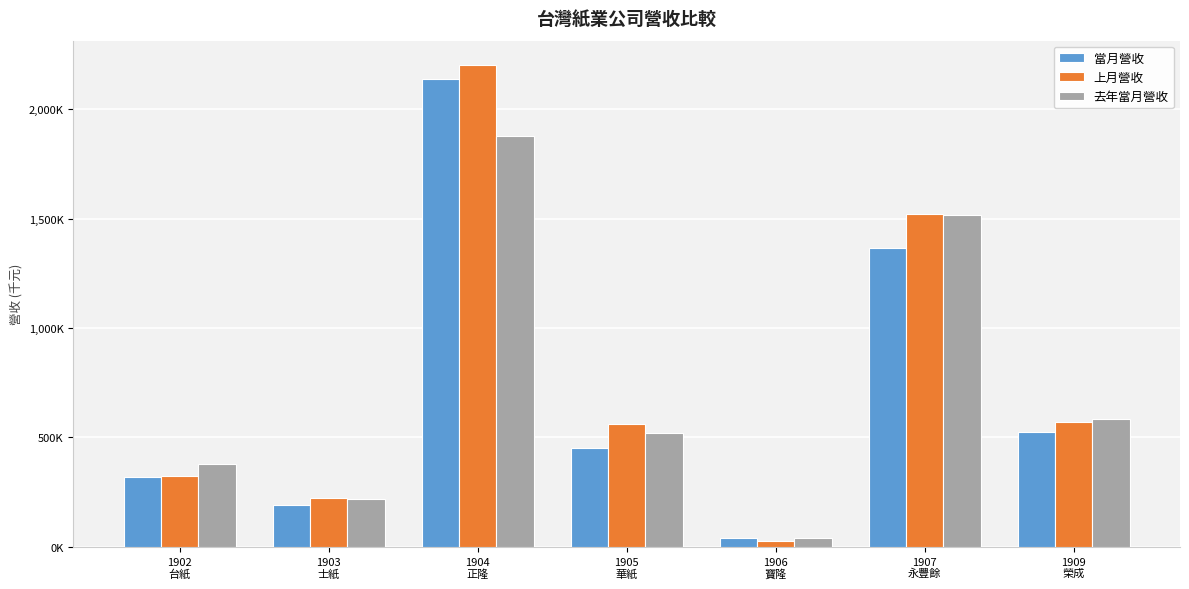

Are the bars horizontal?

No